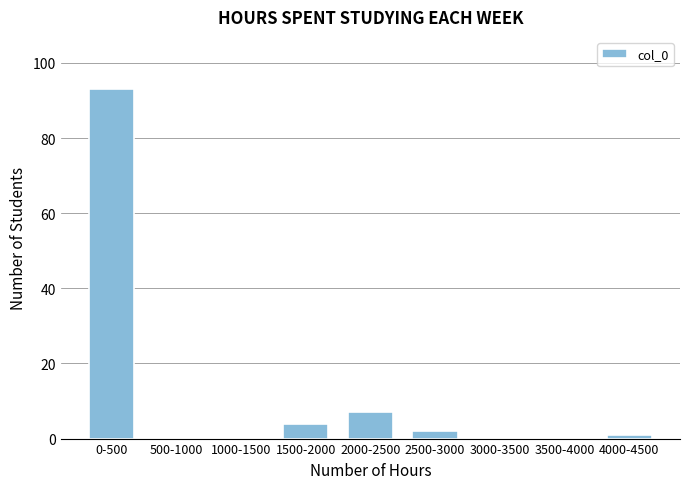

Reading left to right, what are all the values shown in this chart?

0-500=93	500-1000=0	1000-1500=0	1500-2000=4	2000-2500=7	2500-3000=2	3000-3500=0	3500-4000=0	4000-4500=1